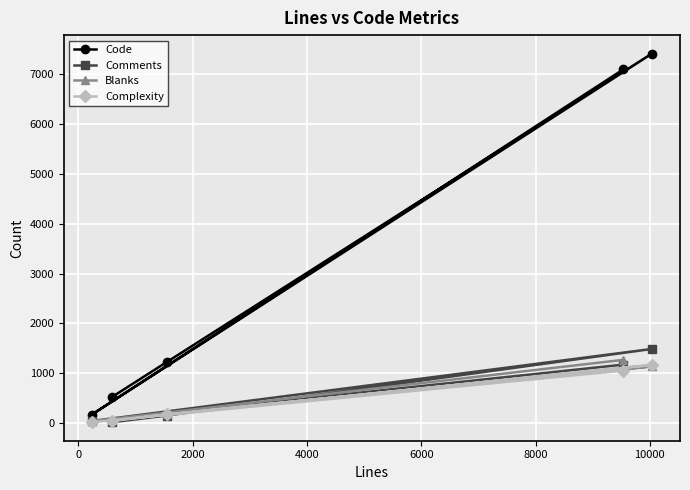

Is this an area chart (filled region under the line)?

No